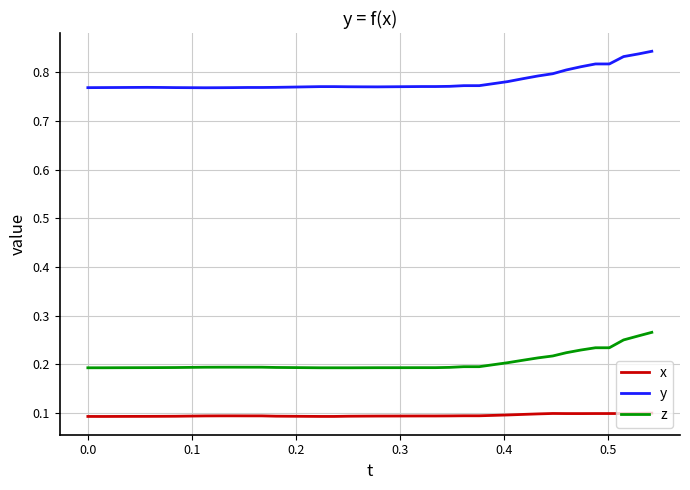

True or false: x and y cross at least once.

False